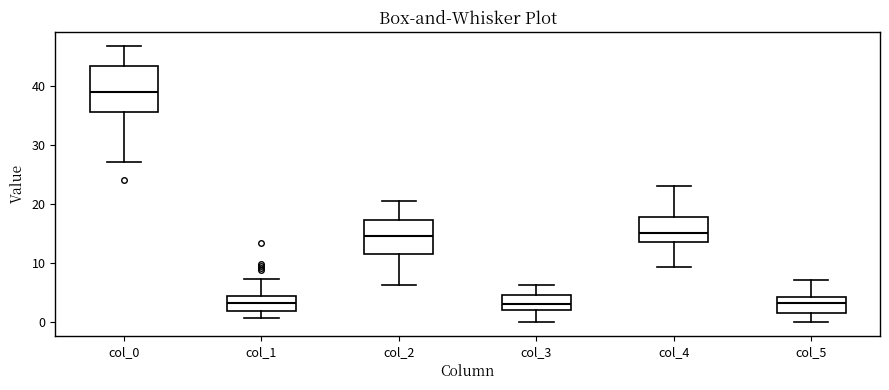

Reading left to right, transcribe this box plot: for each box, give where its median line is, the range the box spans, and where its two whiskers end, as read against the y-axis. The values are not printed on the chart, so give them approximately, as read against the axis.

col_0: median 39, box 36 to 43, whiskers 27 to 47
col_1: median 3, box 2 to 4, whiskers 1 to 7
col_2: median 15, box 12 to 17, whiskers 6 to 21
col_3: median 3, box 2 to 5, whiskers 0 to 6
col_4: median 15, box 14 to 18, whiskers 9 to 23
col_5: median 3, box 2 to 4, whiskers 0 to 7